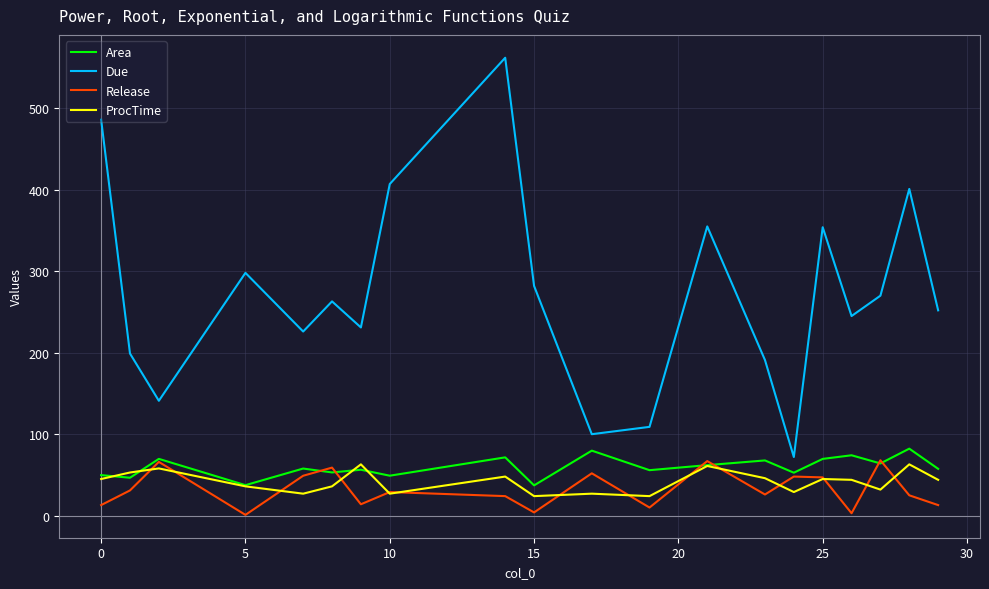

What is the greatest value displayed?

562.0